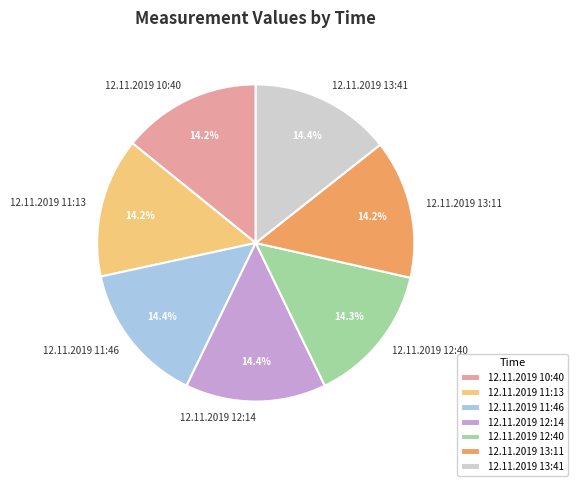

Combined, do 12.11.2019 13:11 and 12.11.2019 10:40 account for over 50%?

No